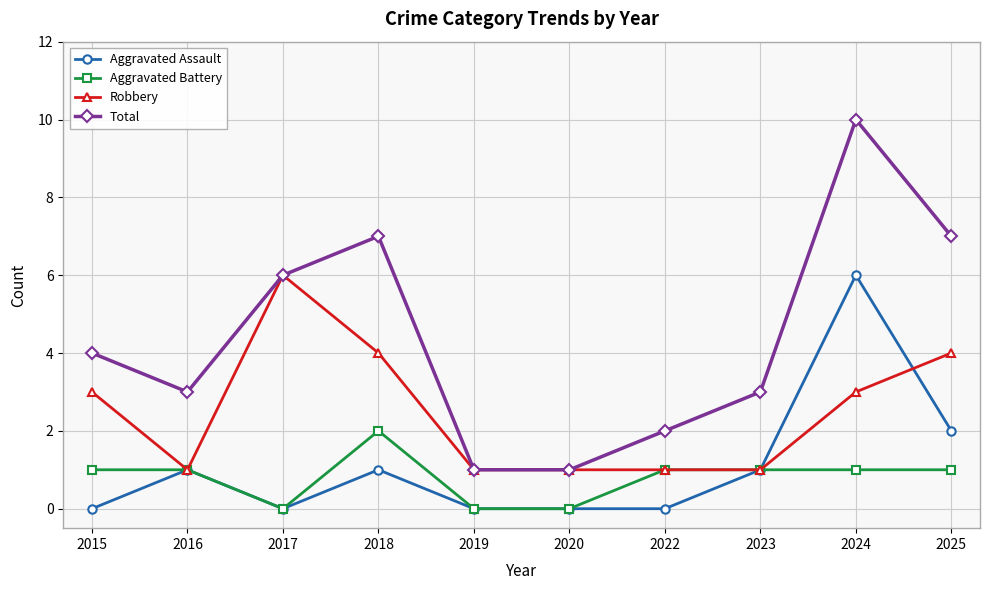

How many lines are shown in the chart?

4